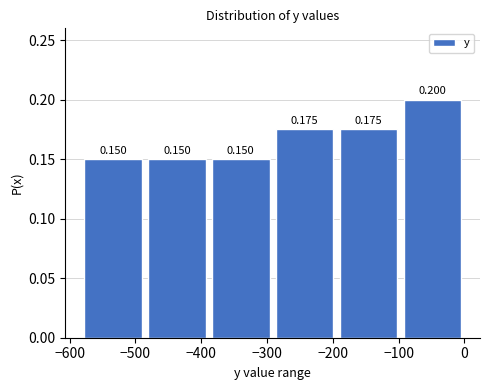

Over which range of the x-axis is the bar tallest?

-100 to 0